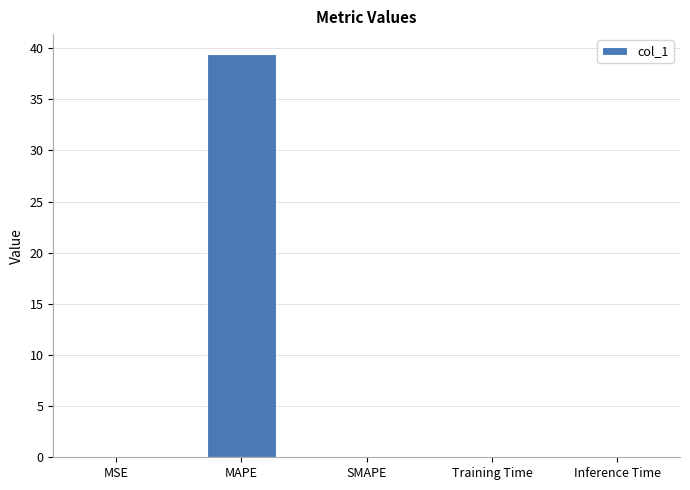

The chart shows a value of 39.4 at MAPE. True or false?

True